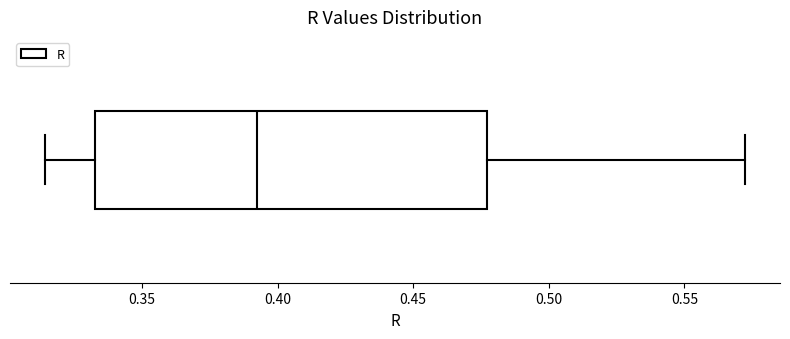

Where does the right whisker of the box end on the x-axis? The values are not printed on the chart, so give them approximately, as read against the axis.

0.570